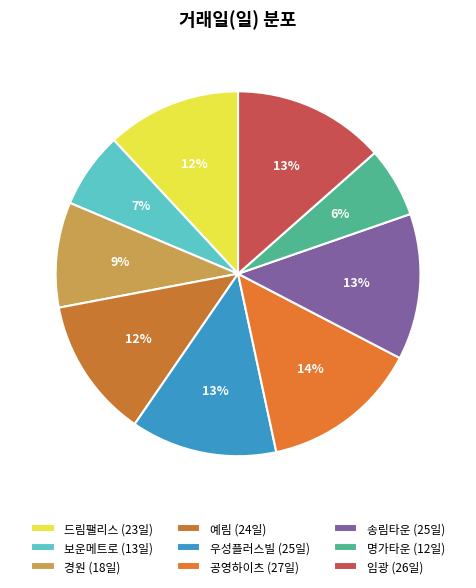

How many slices are in this pie chart?

9